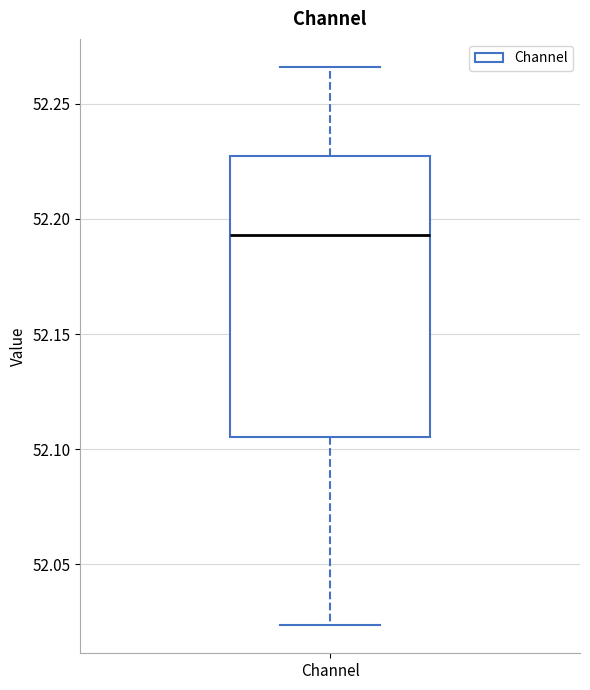

Where is the lower edge of the box for Channel on the y-axis? The values are not printed on the chart, so give them approximately, as read against the axis.

52.105